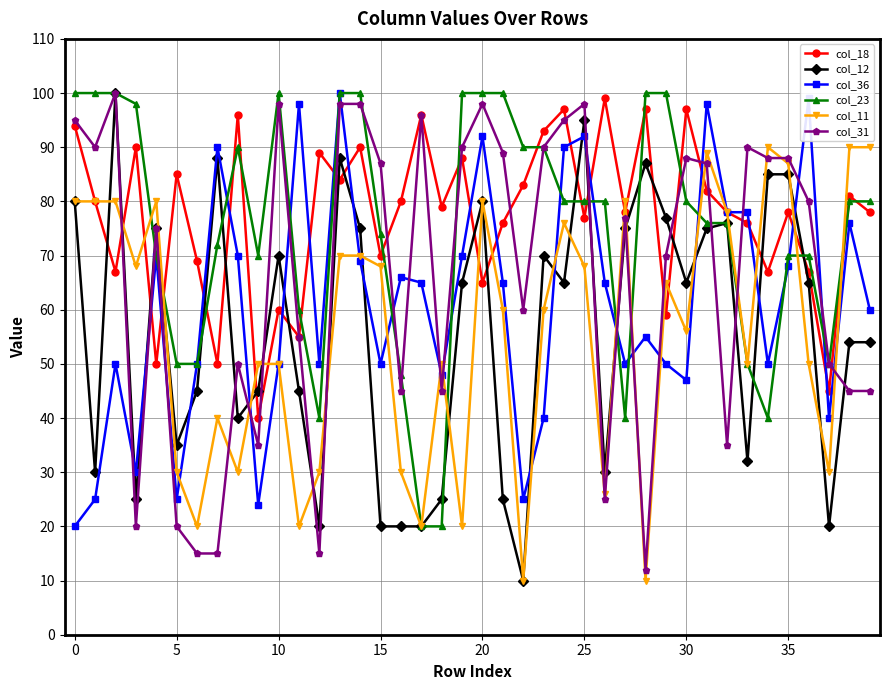

Reading right to left, what are all the values shown in this chart?

col_18: 78	81	45	67	78	67	76	78	82	97	59	97	78	99	77	97	93	83	76	65	88	79	96	80	70	90	84	89	55	60	40	96	50	69	85	50	90	67	80	94
col_12: 54	54	20	65	85	85	32	76	75	65	77	87	75	30	95	65	70	10	25	80	65	25	20	20	20	75	88	20	45	70	45	40	88	45	35	75	25	100	30	80
col_36: 60	76	40	99	68	50	78	78	98	47	50	55	50	65	92	90	40	25	65	92	70	48	65	66	50	69	100	50	98	50	24	70	90	50	25	70	30	50	25	20
col_23: 80	80	50	70	70	40	50	76	76	80	100	100	40	80	80	80	90	90	100	100	100	20	20	48	74	100	100	40	60	100	70	90	72	50	50	70	98	100	100	100
col_11: 90	90	30	50	87	90	50	78	89	56	65	10	80	26	68	76	60	10	60	80	20	50	20	30	68	70	70	30	20	50	50	30	40	20	30	80	68	80	80	80
col_31: 45	45	50	80	88	88	90	35	87	88	70	12	77	25	98	95	90	60	89	98	90	45	96	45	87	98	98	15	55	98	35	50	15	15	20	75	20	100	90	95